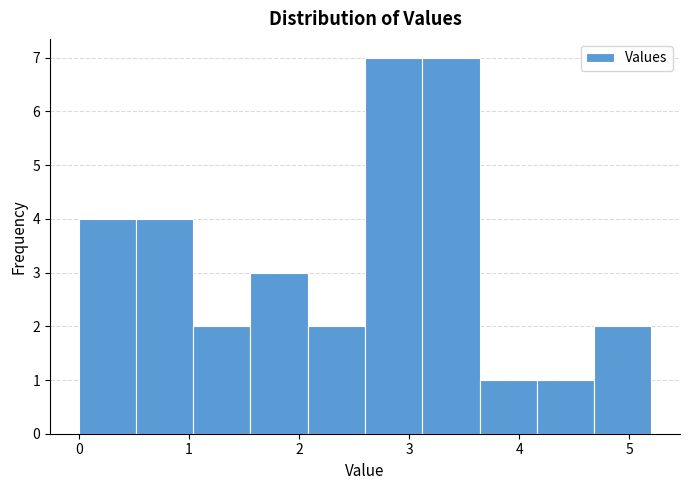

Reading left to right, list every bar in this chart as the range it spans on the x-axis followed by its height. Neither the bar edges nor the heights are printed on the chart, so give them approximately, as read against the axes.

0.0 to 0.5: 4
0.5 to 1.0: 4
1.0 to 1.6: 2
1.6 to 2.1: 3
2.1 to 2.6: 2
2.6 to 3.1: 7
3.1 to 3.6: 7
3.6 to 4.2: 1
4.2 to 4.7: 1
4.7 to 5.2: 2